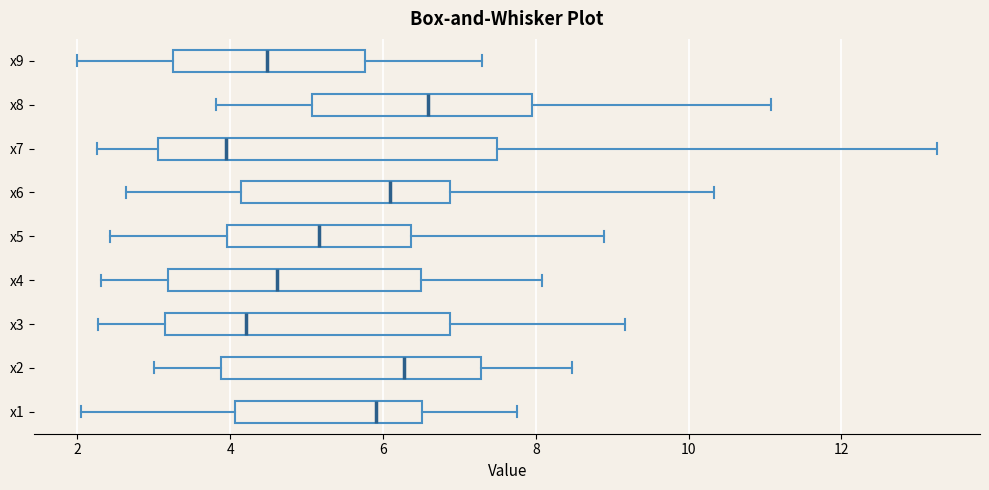

Reading bottom to top, read every box against the x-axis: the position of its median line, the range the box covers, and the ends of its whiskers. The values are not printed on the chart, so give them approximately, as read against the axis.

x1: median 6.0, box 4.0 to 6.6, whiskers 2.0 to 7.8
x2: median 6.2, box 3.8 to 7.2, whiskers 3.0 to 8.4
x3: median 4.2, box 3.2 to 6.8, whiskers 2.2 to 9.2
x4: median 4.6, box 3.2 to 6.4, whiskers 2.4 to 8.0
x5: median 5.2, box 4.0 to 6.4, whiskers 2.4 to 8.8
x6: median 6.0, box 4.2 to 6.8, whiskers 2.6 to 10.4
x7: median 4.0, box 3.0 to 7.4, whiskers 2.2 to 13.2
x8: median 6.6, box 5.0 to 8.0, whiskers 3.8 to 11.0
x9: median 4.4, box 3.2 to 5.8, whiskers 2.0 to 7.2